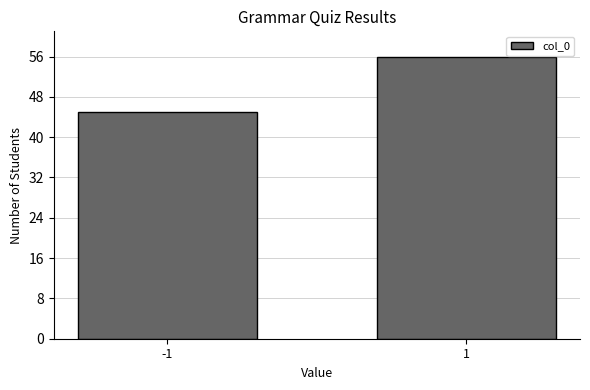

Reading left to right, what are all the values shown in this chart?

45	56